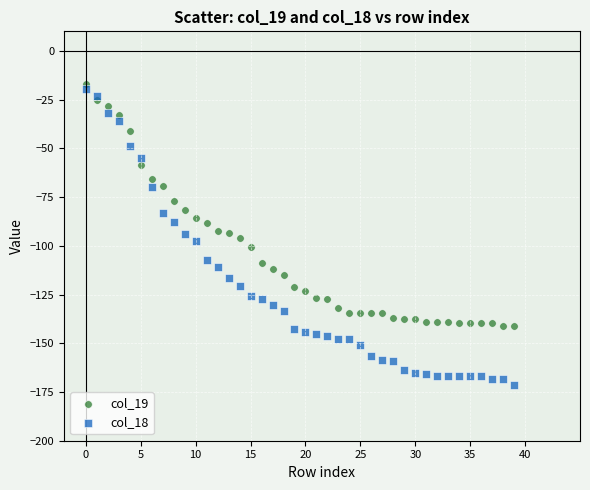

Which series contains the lowest Y value?

col_18